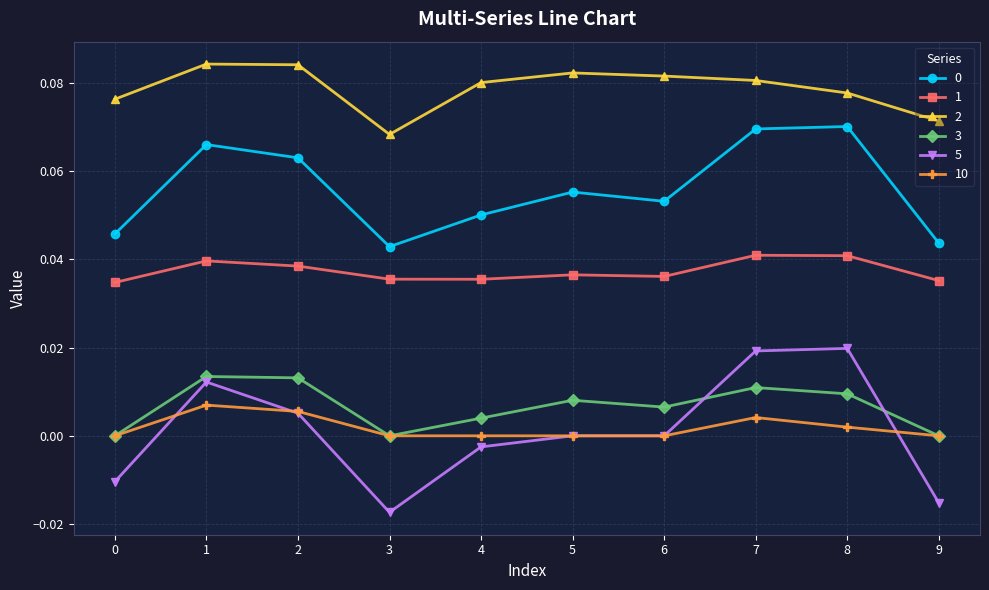

The 0 series shows 0.0 at 5. True or false?

False